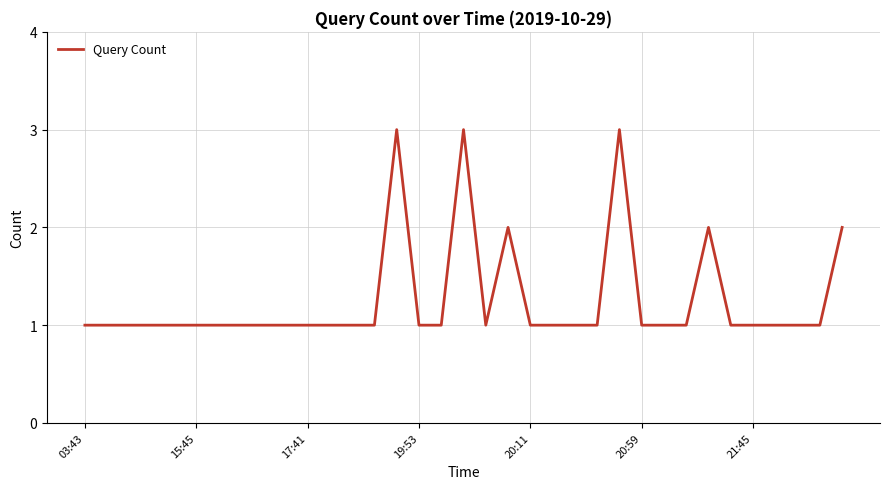

What is the greatest value displayed?

3